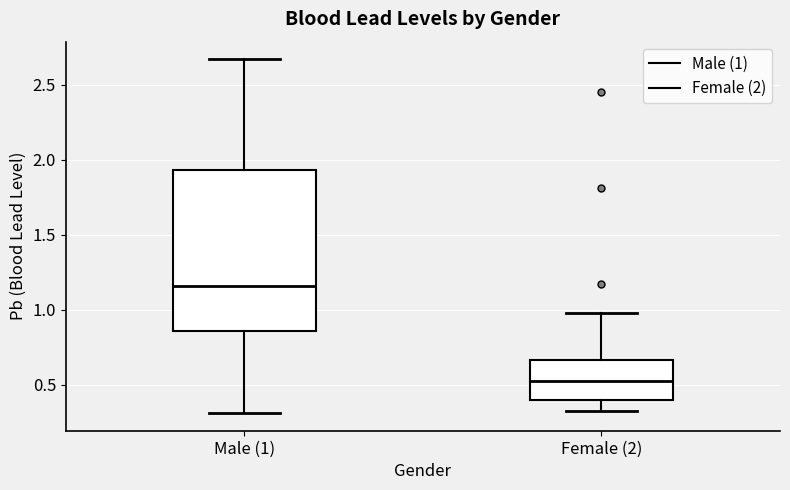

Reading left to right, transcribe this box plot: for each box, give where its median line is, the range the box spans, and where its two whiskers end, as read against the y-axis. The values are not printed on the chart, so give them approximately, as read against the axis.

Male (1): median 1.15, box 0.85 to 1.95, whiskers 0.30 to 2.65
Female (2): median 0.50, box 0.40 to 0.65, whiskers 0.35 to 1.00